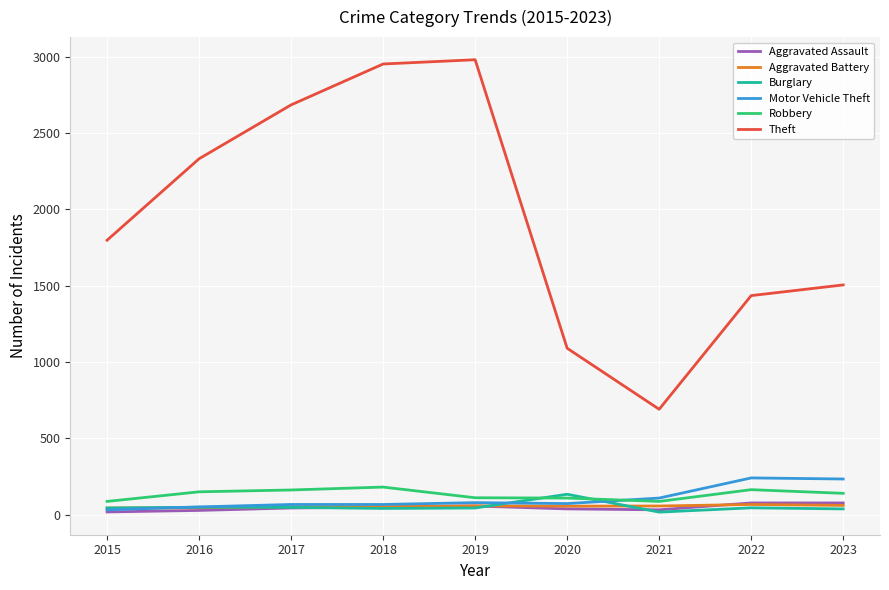

At which category does Theft reach its first local peak?

2019